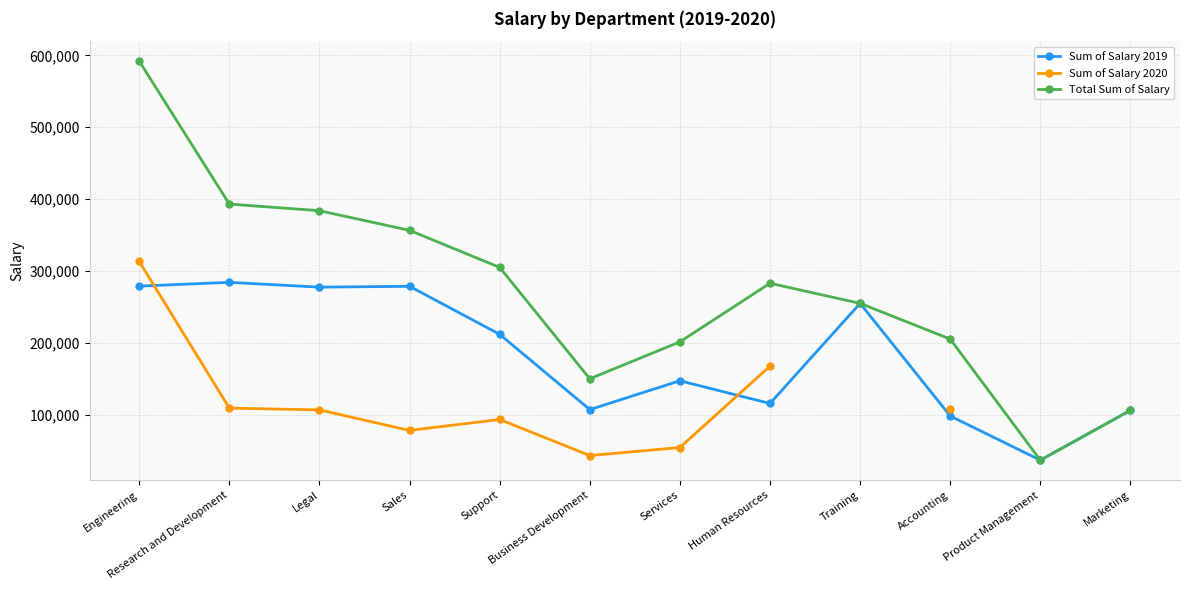

Is it true that Sum of Salary 2019 equals 36476.6 at Product Management?

True